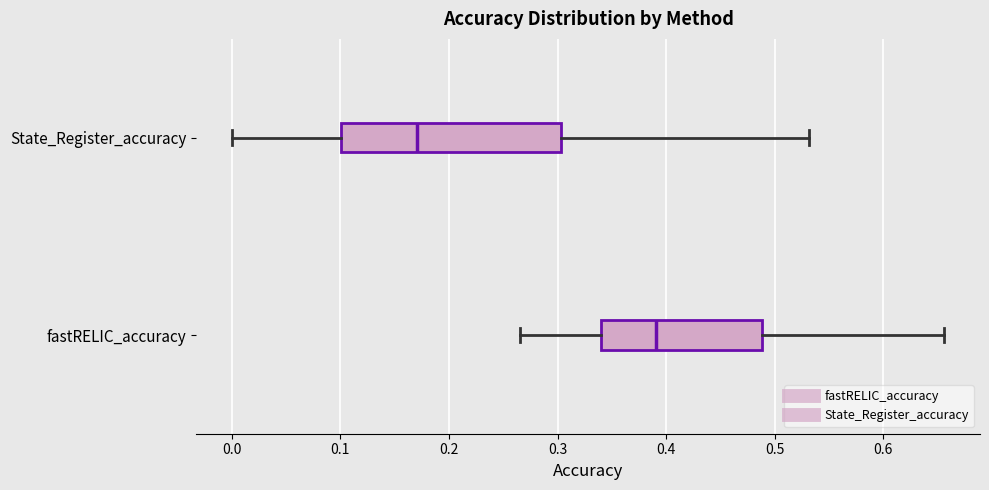

Reading bottom to top, read every box against the x-axis: the position of its median line, the range the box covers, and the ends of its whiskers. The values are not printed on the chart, so give them approximately, as read against the axis.

fastRELIC_accuracy: median 0.39, box 0.34 to 0.49, whiskers 0.27 to 0.66
State_Register_accuracy: median 0.17, box 0.10 to 0.30, whiskers 0.00 to 0.53